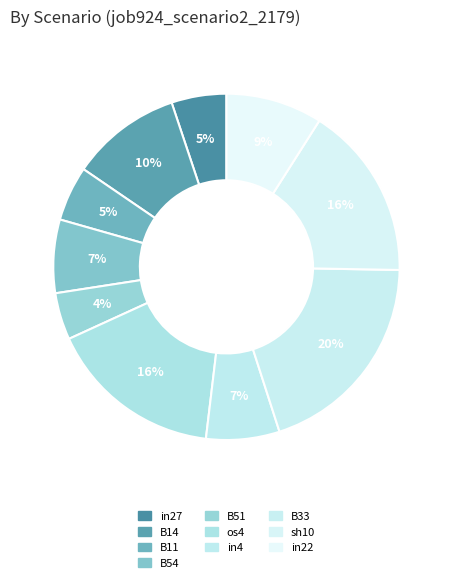

How many slices are in this pie chart?

10